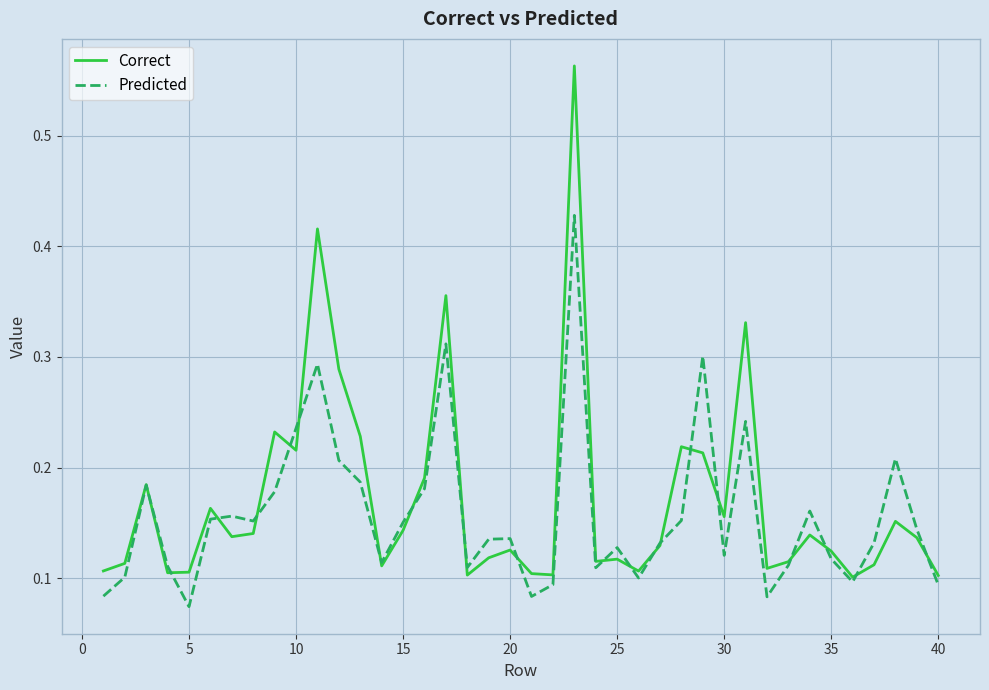

Which series has the largest range (max minus min)?

Correct